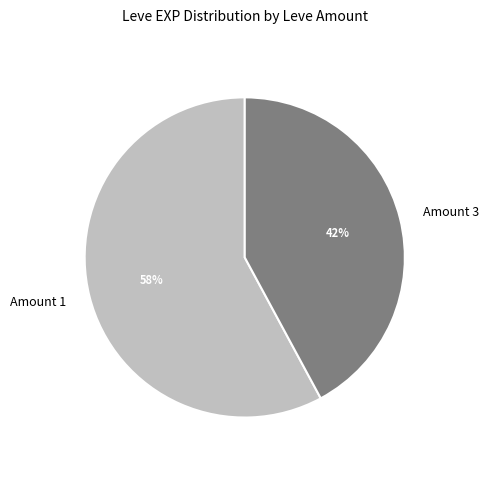

Combined, do Amount 3 and Amount 1 account for over 50%?

Yes